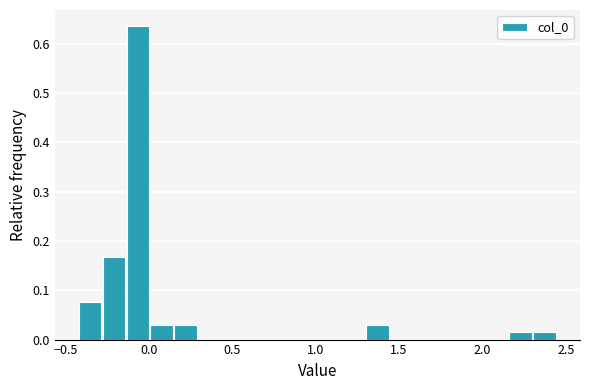

Read against the x-axis, roughly where is the centre of the tallest bar?

-0.05